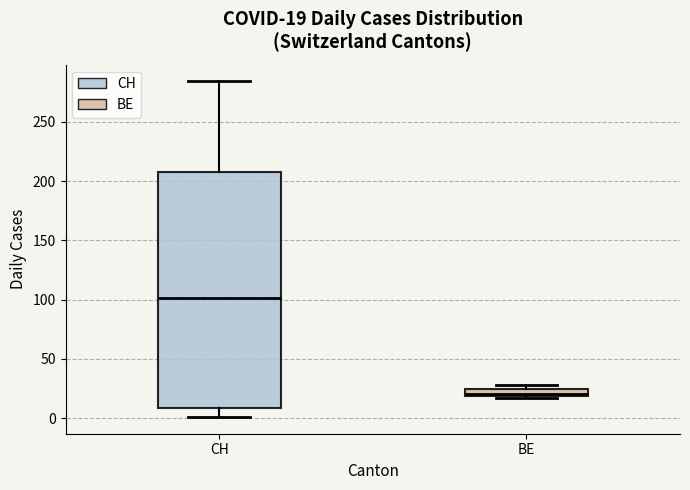

Which box has the highest median line?

CH